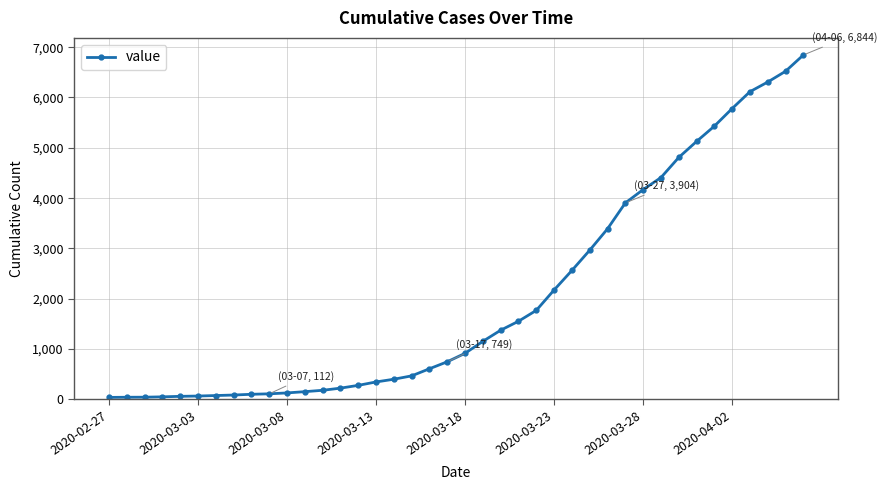

What is the sum of all values?

81521